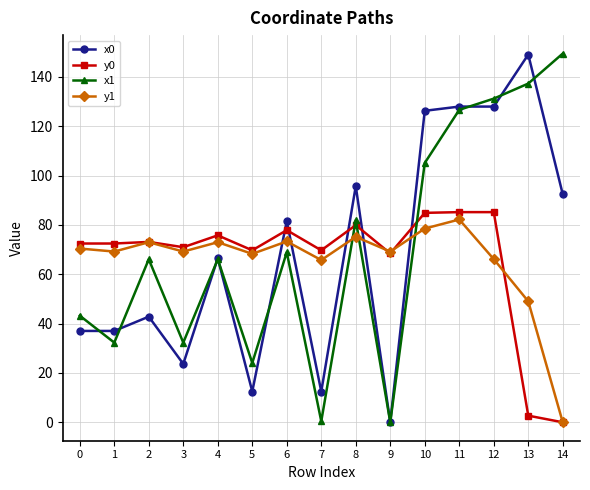

The y0 series shows 52.4 at 12. True or false?

False